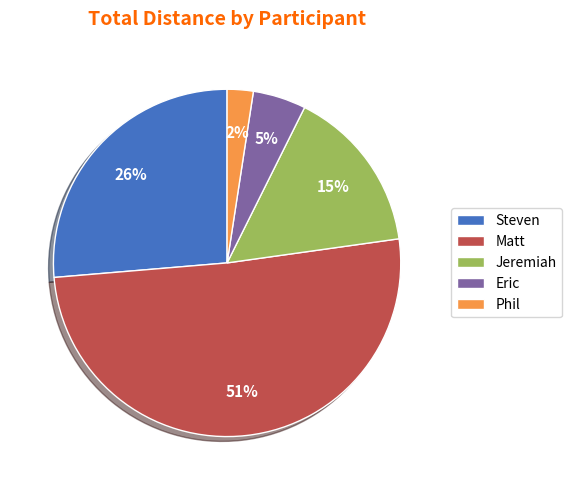

Which has a higher value, Matt or Steven?

Matt